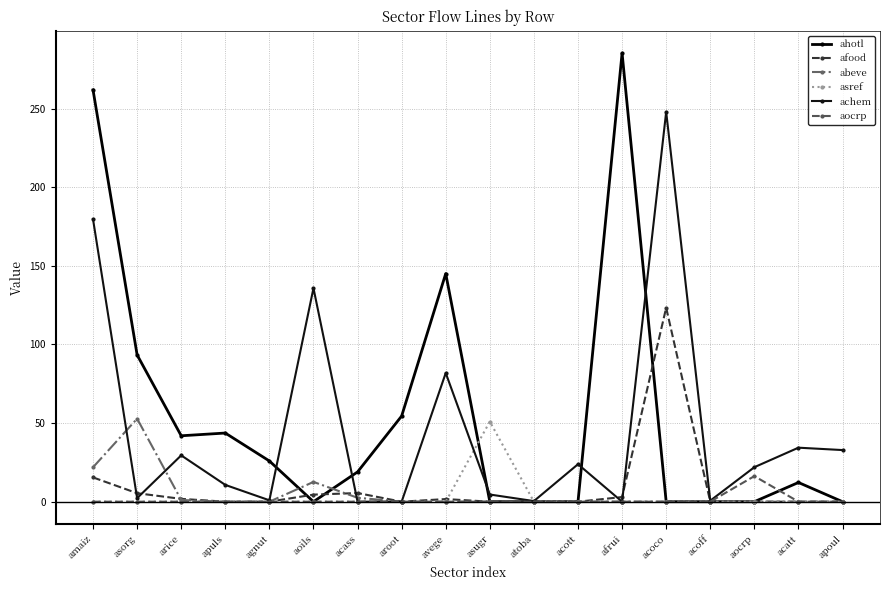

At how many categories does at least one series exceed 239?

3